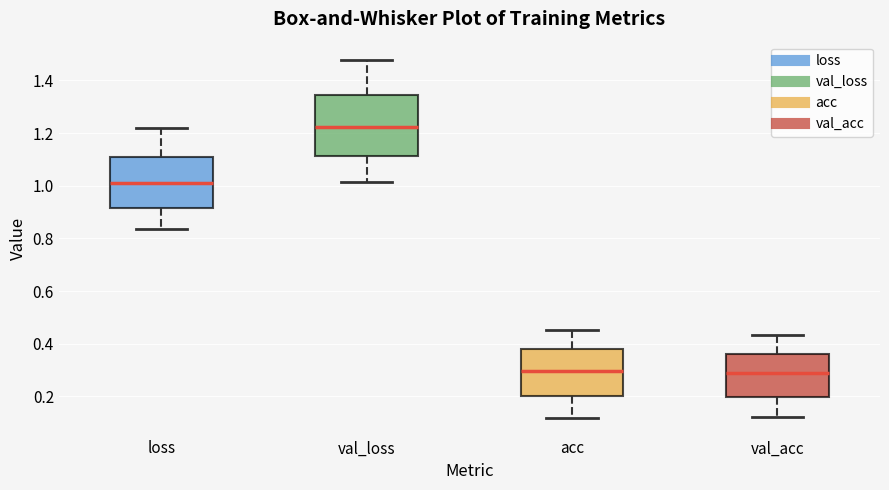

Where is the upper edge of the box for loss on the y-axis? The values are not printed on the chart, so give them approximately, as read against the axis.

1.10